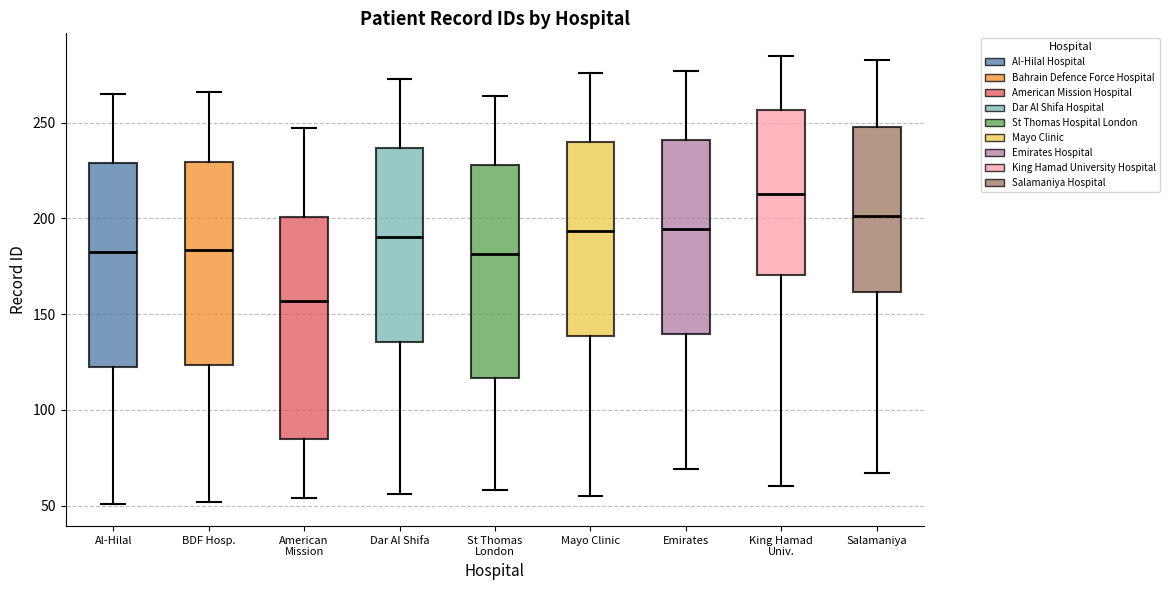

Reading left to right, transcribe this box plot: for each box, give where its median line is, the range the box spans, and where its two whiskers end, as read against the y-axis. The values are not printed on the chart, so give them approximately, as read against the axis.

Al-Hilal: median 185, box 125 to 230, whiskers 50 to 265
BDF Hosp.: median 185, box 125 to 230, whiskers 50 to 265
American Mission: median 155, box 85 to 200, whiskers 55 to 245
Dar Al Shifa: median 190, box 135 to 235, whiskers 55 to 275
St Thomas London: median 180, box 115 to 230, whiskers 60 to 265
Mayo Clinic: median 195, box 140 to 240, whiskers 55 to 275
Emirates: median 195, box 140 to 240, whiskers 70 to 275
King Hamad Univ.: median 215, box 170 to 255, whiskers 60 to 285
Salamaniya: median 200, box 160 to 250, whiskers 65 to 285